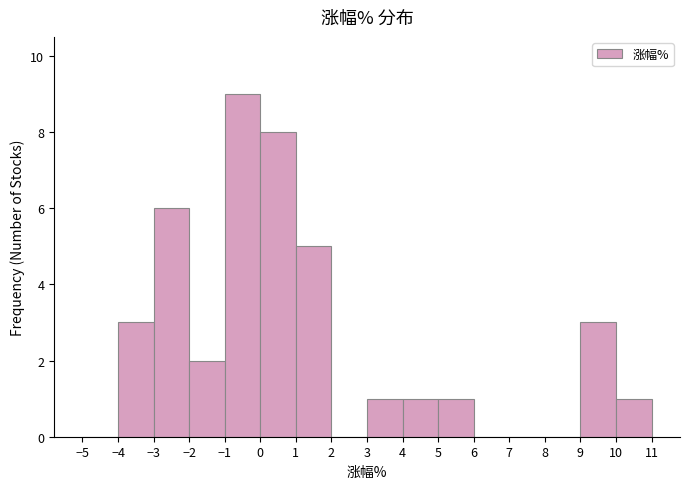

Which range on the x-axis has the tallest bar?

-1 to 0